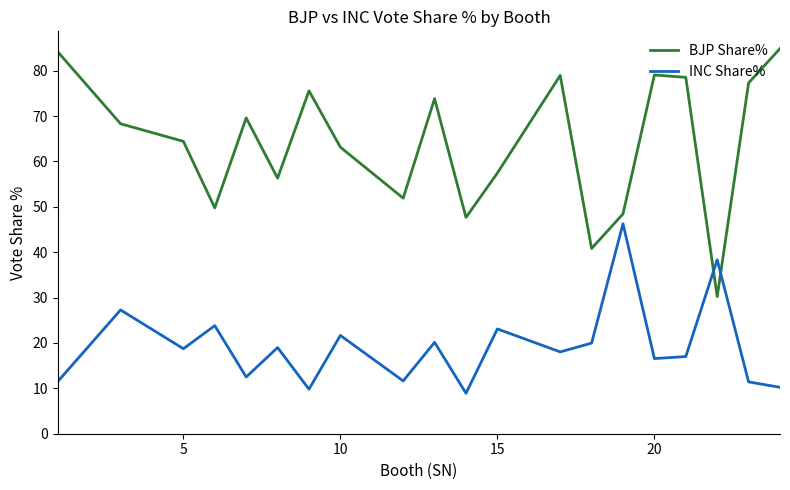

In INC Share%, how many points are lower than both neighbors (excluding endpoints)?

7